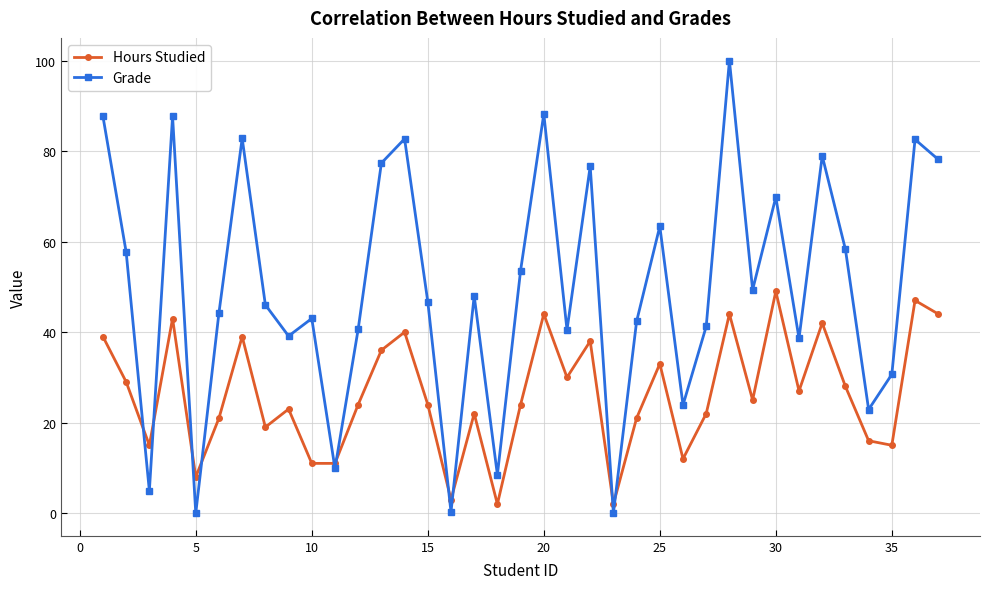

True or false: Grade has more than 0 points higher than both neighbors.

True